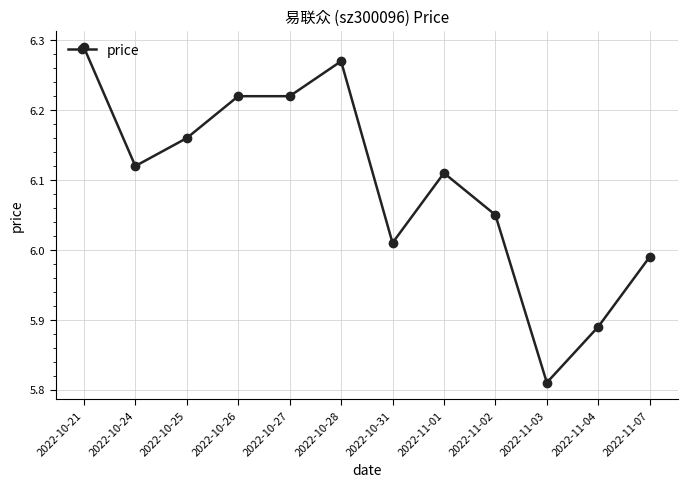

What is the difference between the second highest and minimum values?

0.5